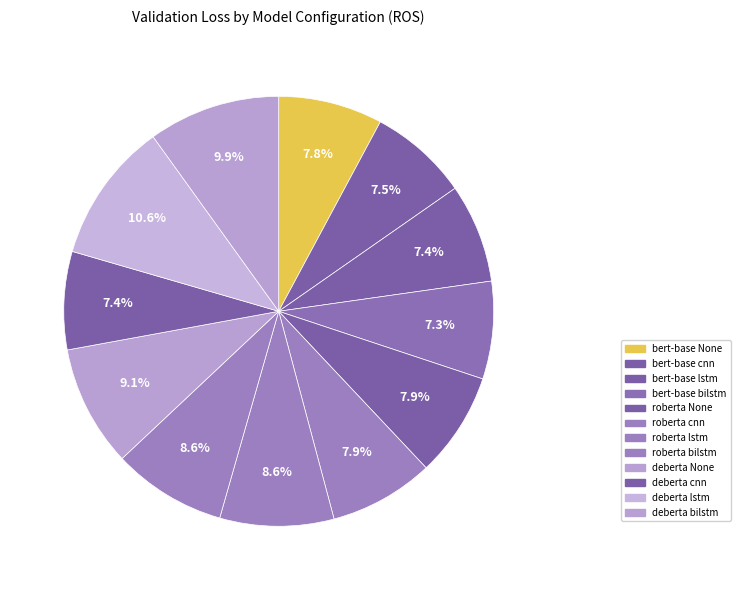

How many segments does this pie chart have?

12